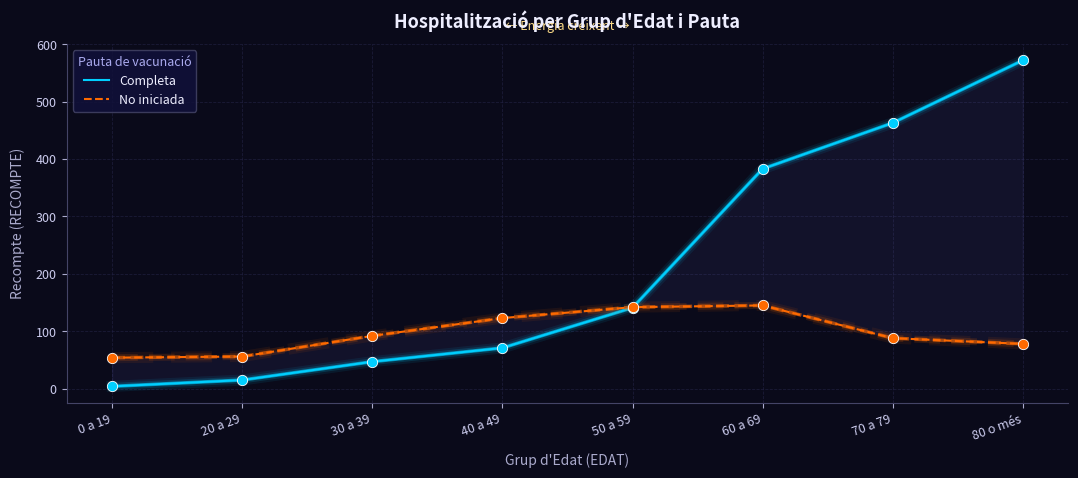

At how many categories does at least one series exceed 547?

1